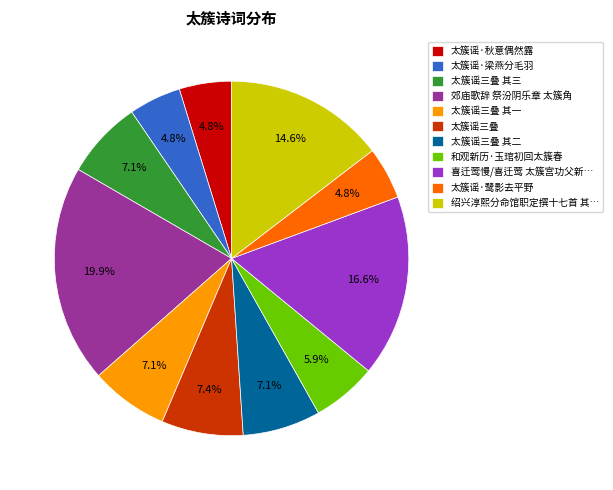

Is there a majority slice in this chart?

No